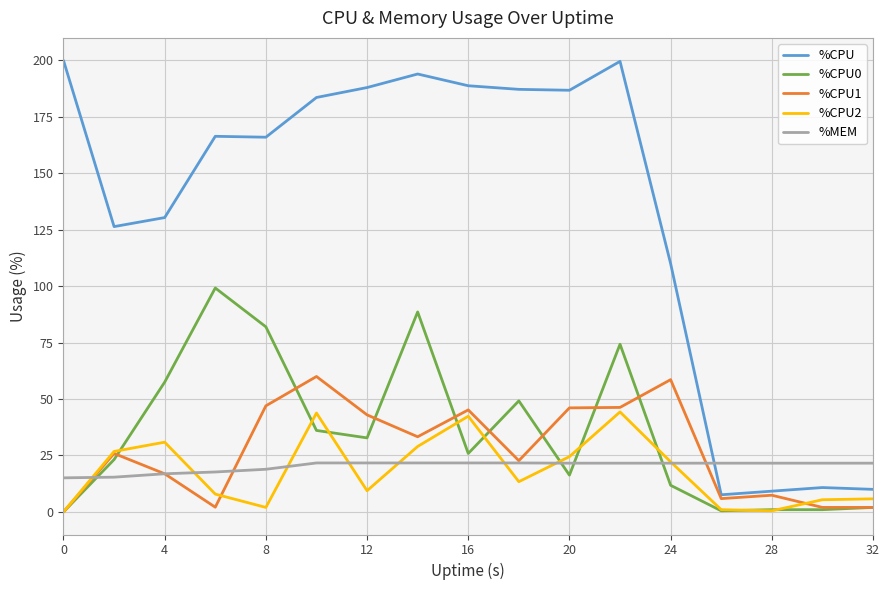

What is the maximum value for %MEM?

21.7